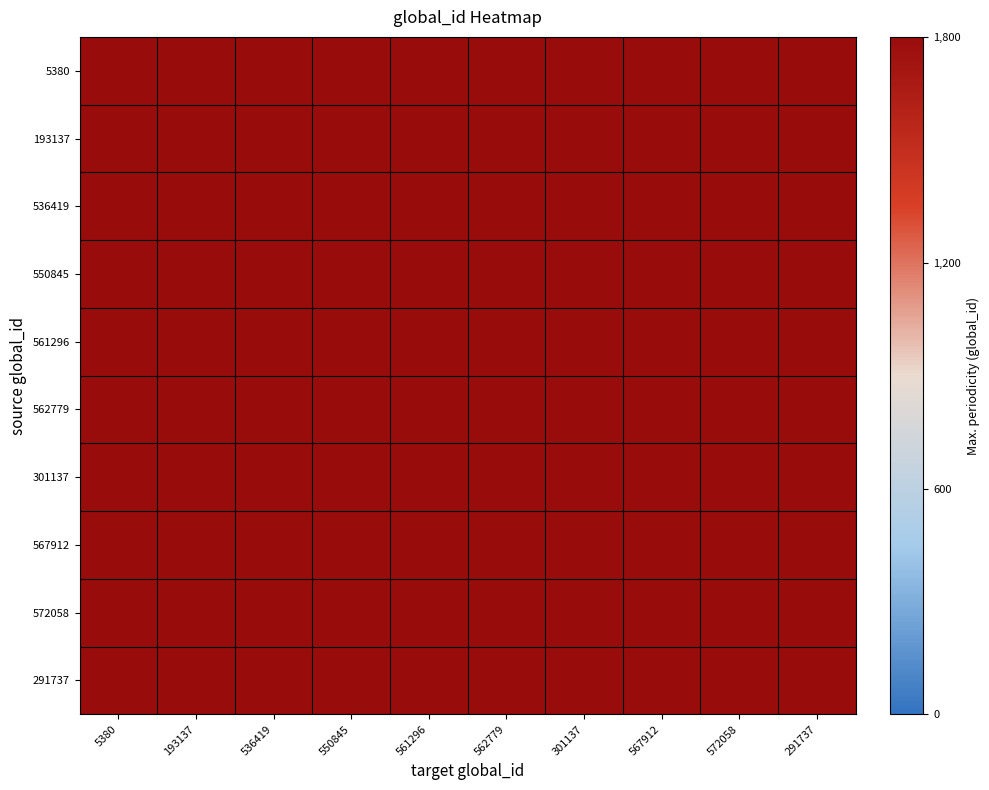

Which has a higher value, 536419 or 193137?

536419